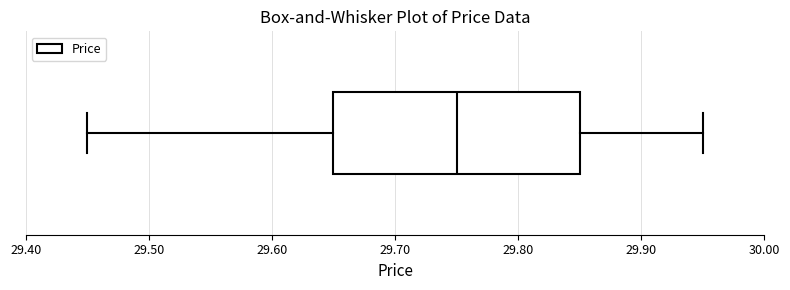

Read this box plot against the x-axis: the position of the median line, the range covered by the box, and the ends of both whiskers. The values are not printed on the chart, so give them approximately, as read against the axis.

median 29.75, box 29.65 to 29.85, whiskers 29.45 to 29.95